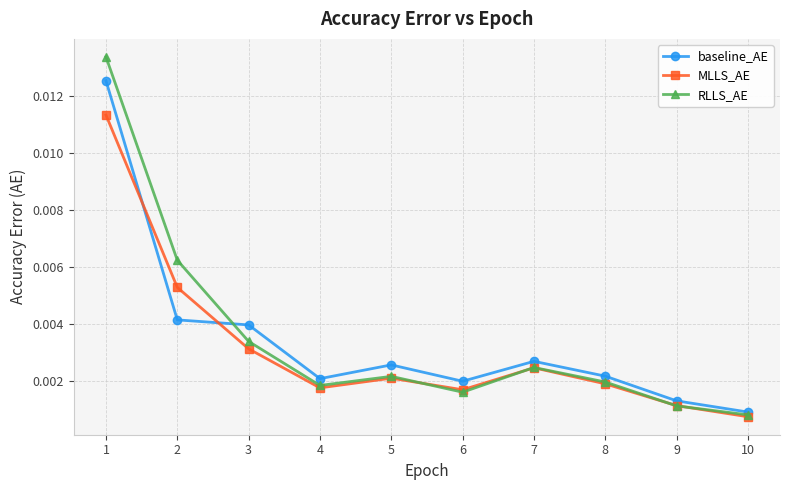

In RLLS_AE, how many points are higher than both neighbors (excluding endpoints)?

2